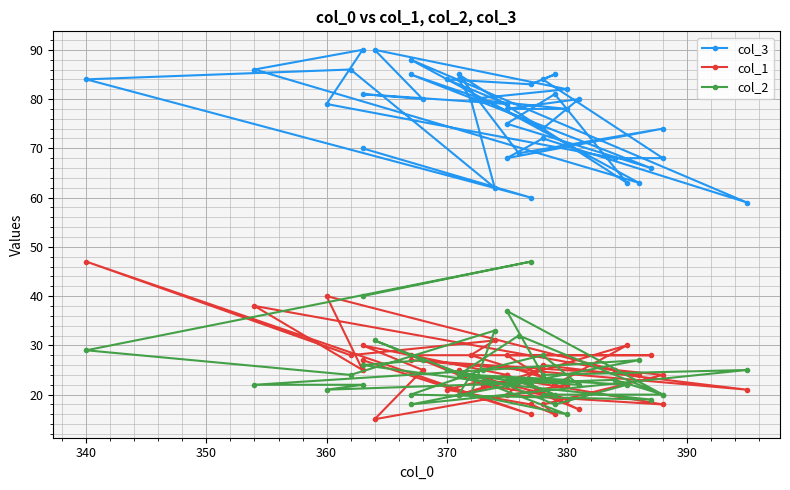

True or false: col_1 has more than 0 interior local peaks.

True